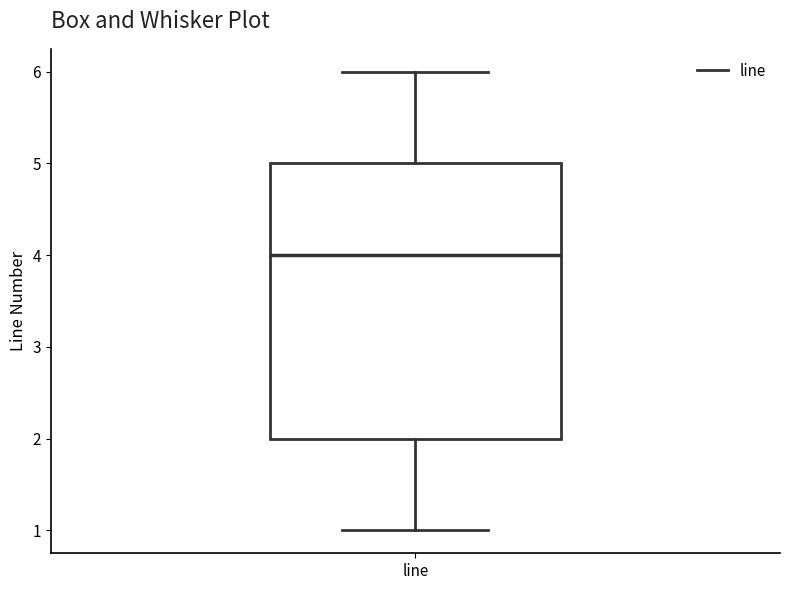

Read this box plot against the y-axis: the position of the median line, the range covered by the box, and the ends of both whiskers. The values are not printed on the chart, so give them approximately, as read against the axis.

median 4, box 2 to 5, whiskers 1 to 6